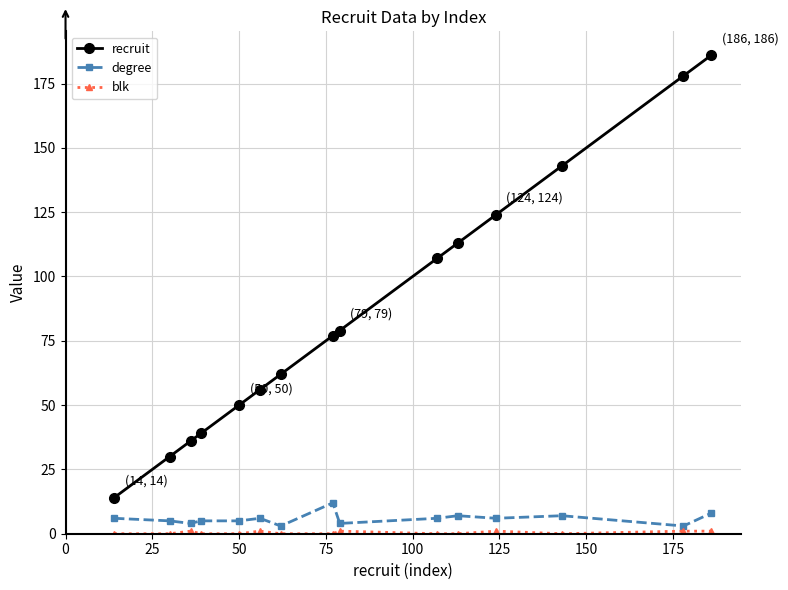

What is the maximum value for recruit?

186